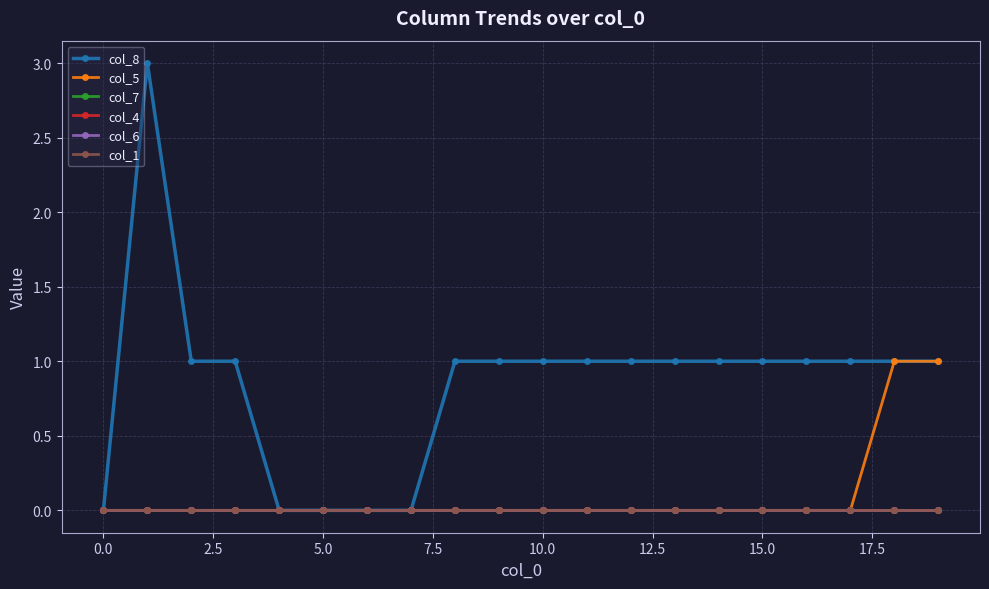

Does the chart have visible grid lines?

Yes